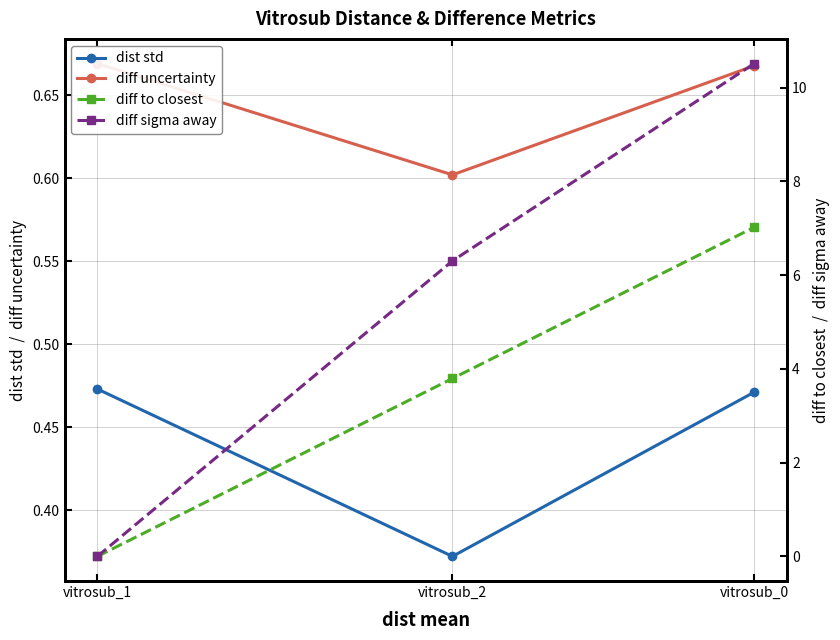

At which category does the chart reach its peak across all series?

vitrosub_0